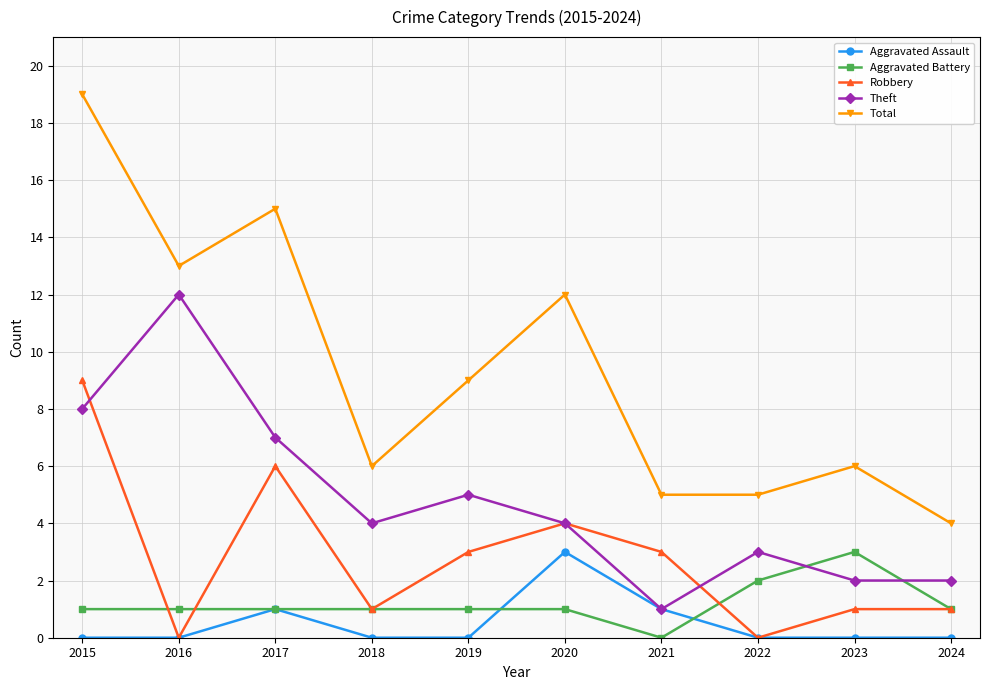

At which category is the sum across all series the highest?

2015